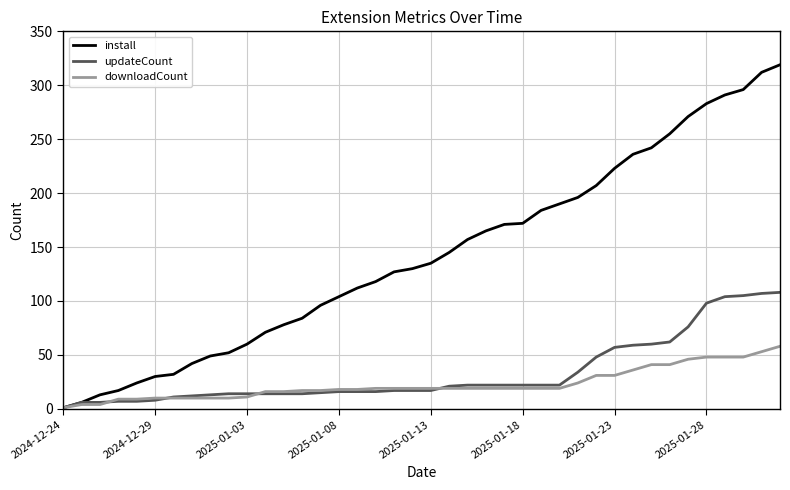

List the series in order of their peak value, lowest first.

downloadCount, updateCount, install